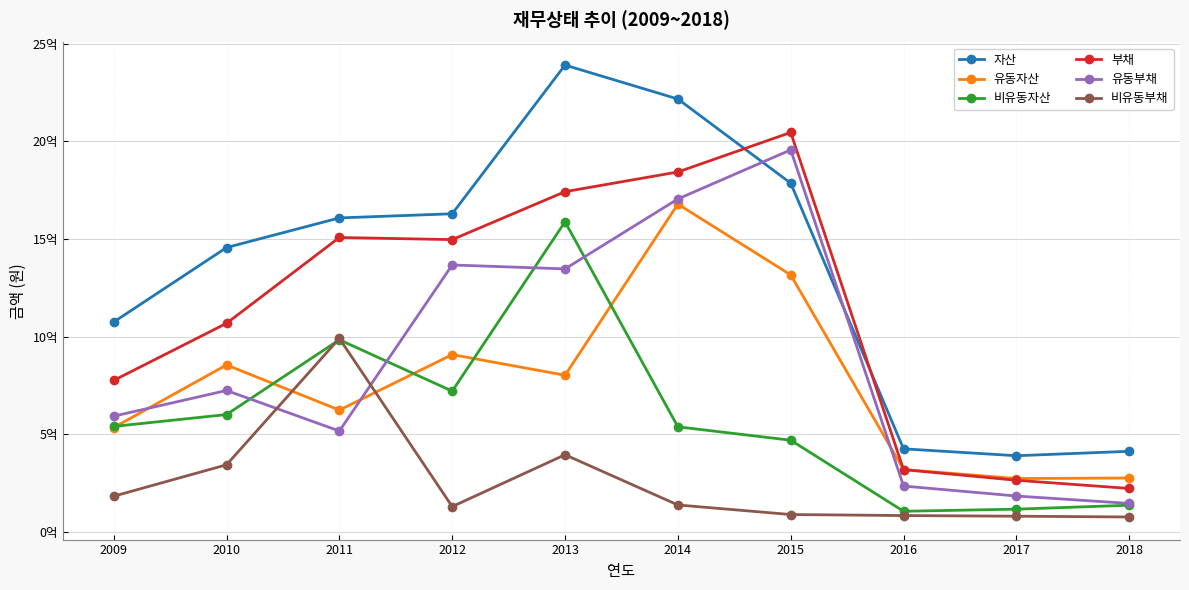

Reading right to left, list all the values displayed in this chart.

자산: 2018=413057824	2017=390366999	2016=425668795	2015=1786124863	2014=2217130886	2013=2390793192	2012=1629364346	2011=1608201576	2010=1456442571	2009=1075008472
유동자산: 2018=276121591	2017=273651943	2016=319679840	2015=1316393010	2014=1678729910	2013=802653361	2012=908234522	2011=623967917	2010=855270267	2009=534541468
비유동자산: 2018=136936233	2017=116715056	2016=105988955	2015=469731852	2014=538400976	2013=1588139830	2012=721129824	2011=984233659	2010=601172304	2009=540467004
부채: 2018=222803253	2017=264692946	2016=319067034	2015=2045753447	2014=1843426750	2013=1742589982	2012=1497061175	2011=1507922566	2010=1068460863	2009=775905245
유동부채: 2018=146148530	2017=184018280	2016=235081693	2015=1956496256	2014=1705268583	2013=1347159229	2012=1367191705	2011=516886292	2010=724512901	2009=592842194
비유동부채: 2018=76654723	2017=80674666	2016=83985341	2015=89257192	2014=138158167	2013=395430753	2012=129869470	2011=991036274	2010=343947961	2009=183063052